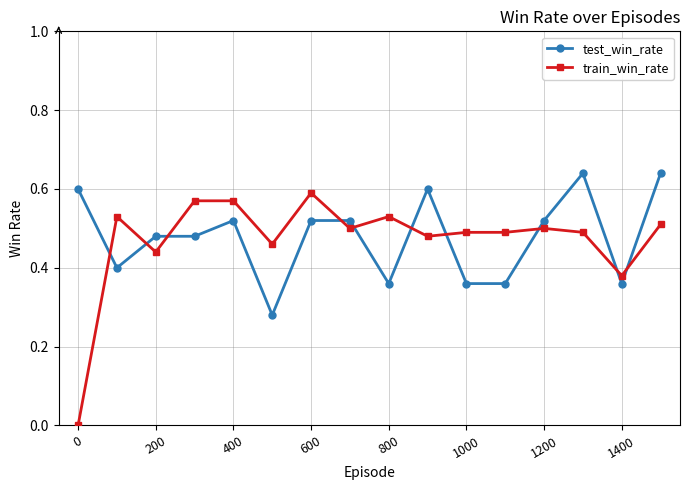

True or false: train_win_rate has more than 2 interior local peaks.

True